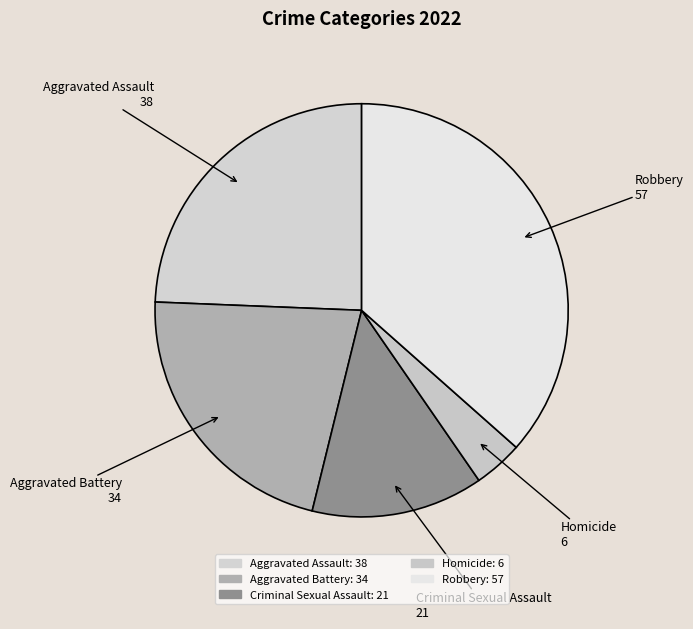

The Homicide slice represents 4% of the pie. True or false?

True